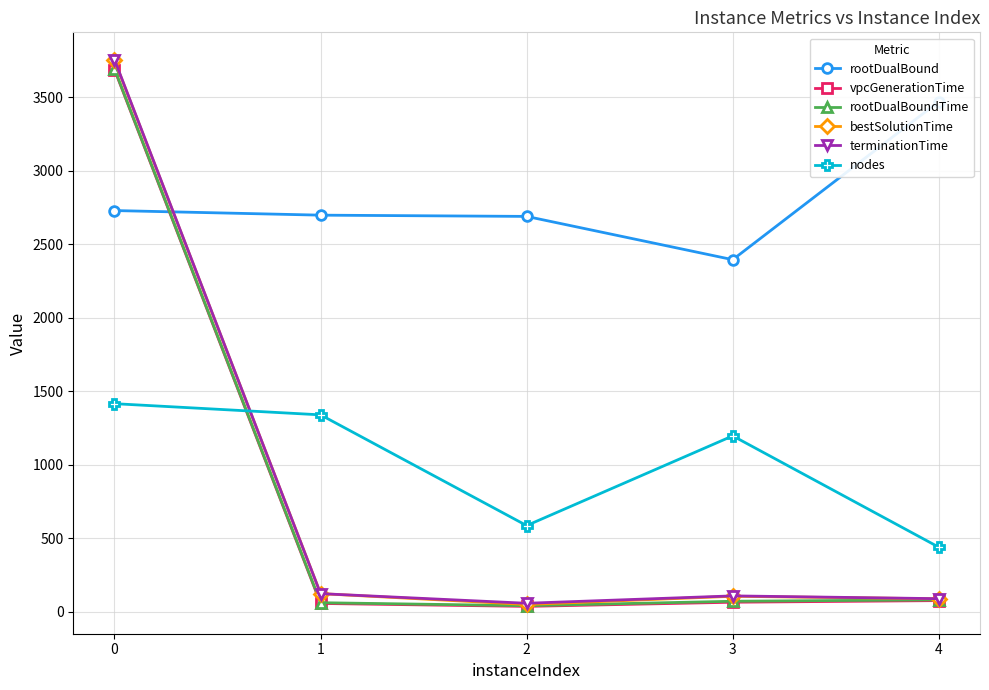

Reading left to right, transcribe all the data shown in this chart.

rootDualBound: 0=2729.4	1=2698.1	2=2689.7	3=2395.4	4=3470.8
vpcGenerationTime: 0=3688.7	1=57.3	2=37.3	3=65.6	4=76.6
rootDualBoundTime: 0=3693.1	1=62.4	2=41.9	3=72.3	4=82.0
bestSolutionTime: 0=3751.8	1=124.1	2=50.4	3=106.1	4=88.8
terminationTime: 0=3755.7	1=124.1	2=58.5	3=108.8	4=89.8
nodes: 0=1416.0	1=1340.0	2=587.0	3=1197.0	4=440.0